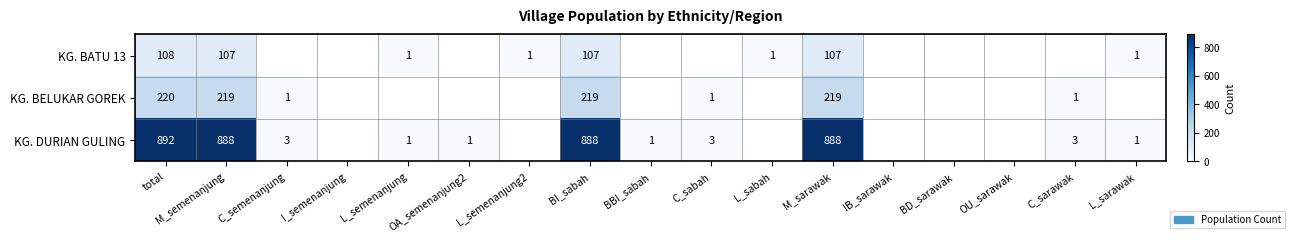

Is it true that KG. DURIAN GULING equals 888 at M_semenanjung?

True